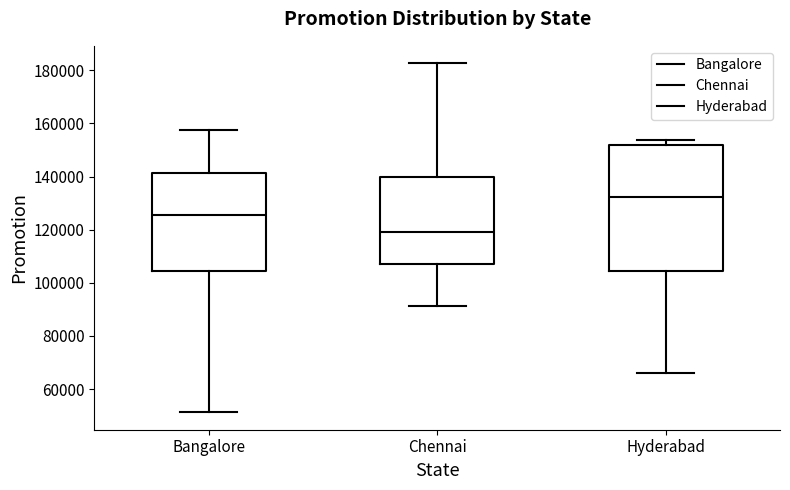

Comparing the boxes themselves (not the whiskers), which one is the tallest?

Hyderabad